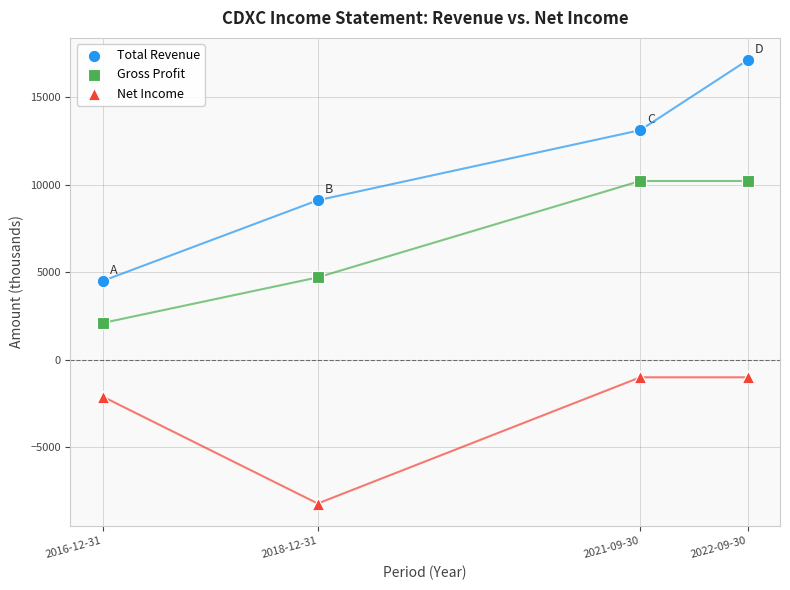

Across all data points, what is the range of Y values (max minus min)?

25300